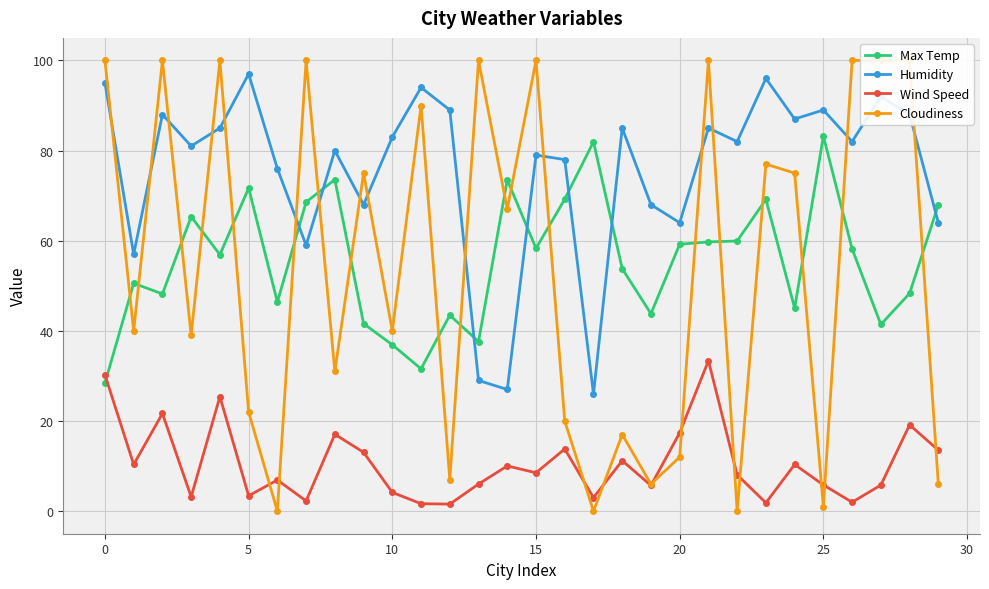

True or false: Humidity and Wind Speed intersect in this chart.

False